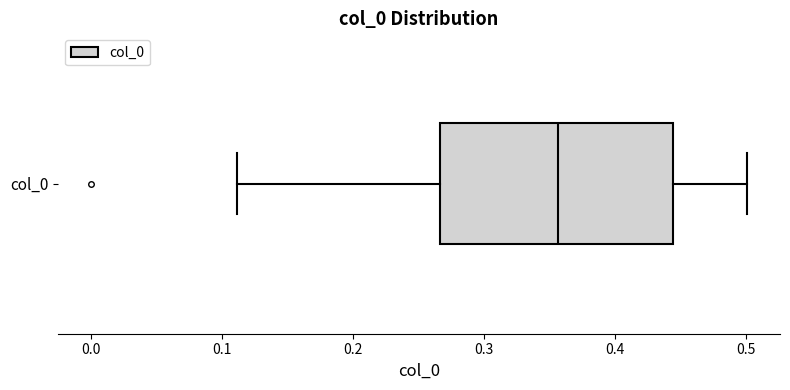

Where does the median line of the box for col_0 sit on the x-axis? The values are not printed on the chart, so give them approximately, as read against the axis.

0.36